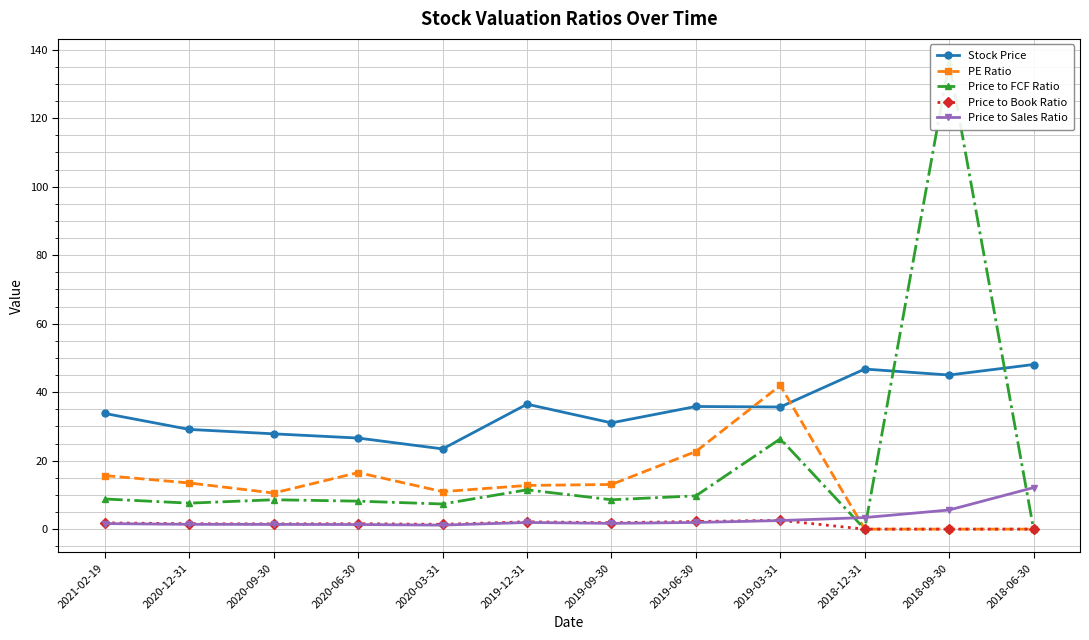

Where is the first local maximum for Price to Sales Ratio?

2019-12-31